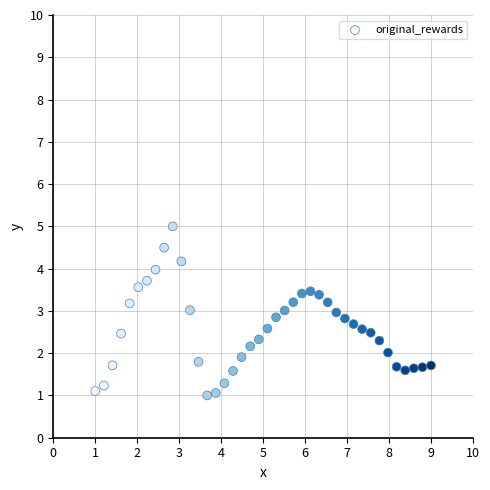

What is the range of Y values (max minus min)?

4.0